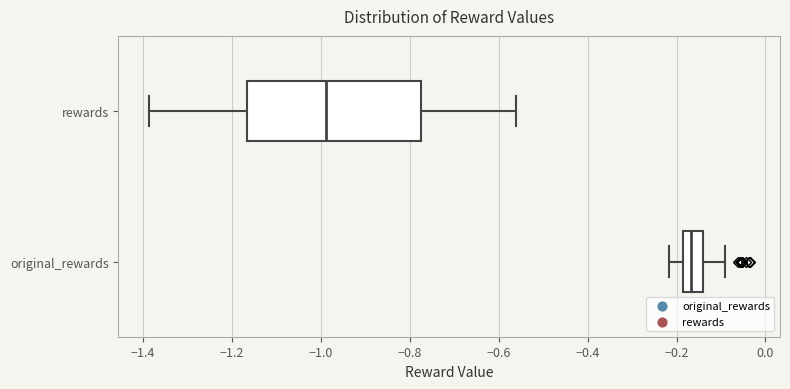

Reading bottom to top, transcribe this box plot: for each box, give where its median line is, the range the box spans, and where its two whiskers end, as read against the x-axis. The values are not printed on the chart, so give them approximately, as read against the axis.

original_rewards: median -0.16, box -0.18 to -0.14, whiskers -0.22 to -0.10
rewards: median -0.98, box -1.16 to -0.78, whiskers -1.38 to -0.56